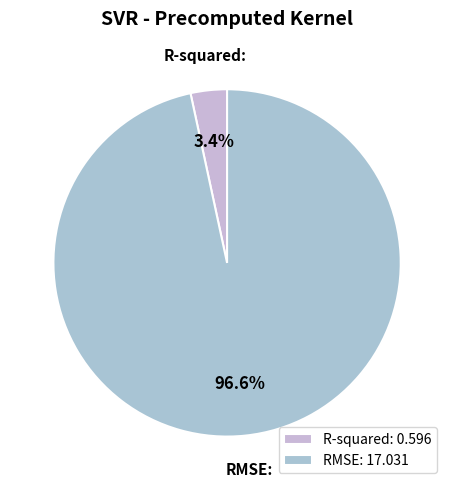

Between RMSE and R-squared, which is larger?

RMSE